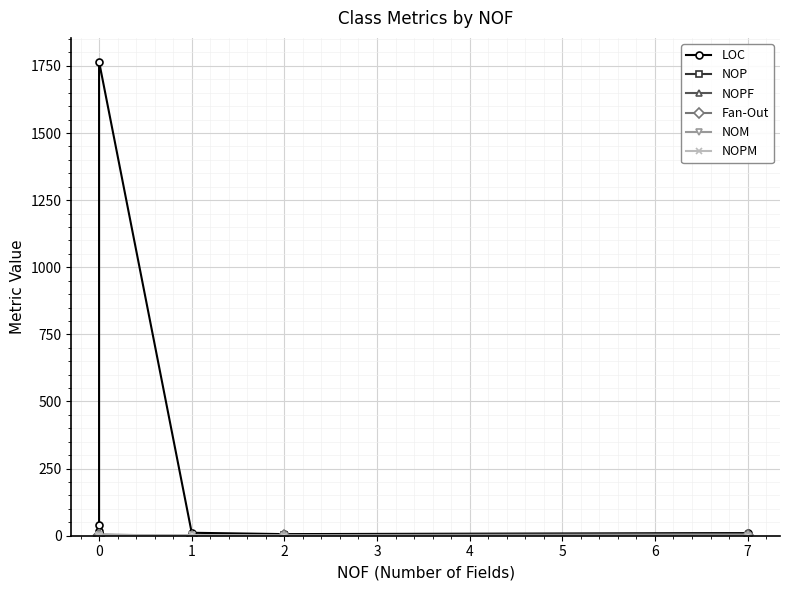

True or false: Fan-Out and NOPM cross at least once.

True